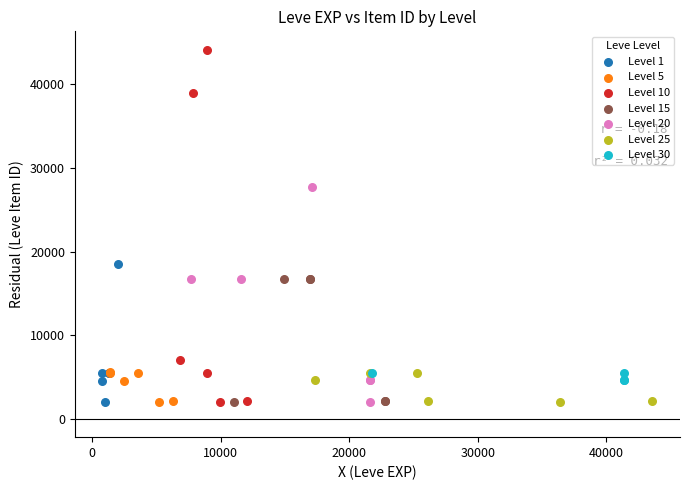

Which series has the widest spread of Y values?

Level 10